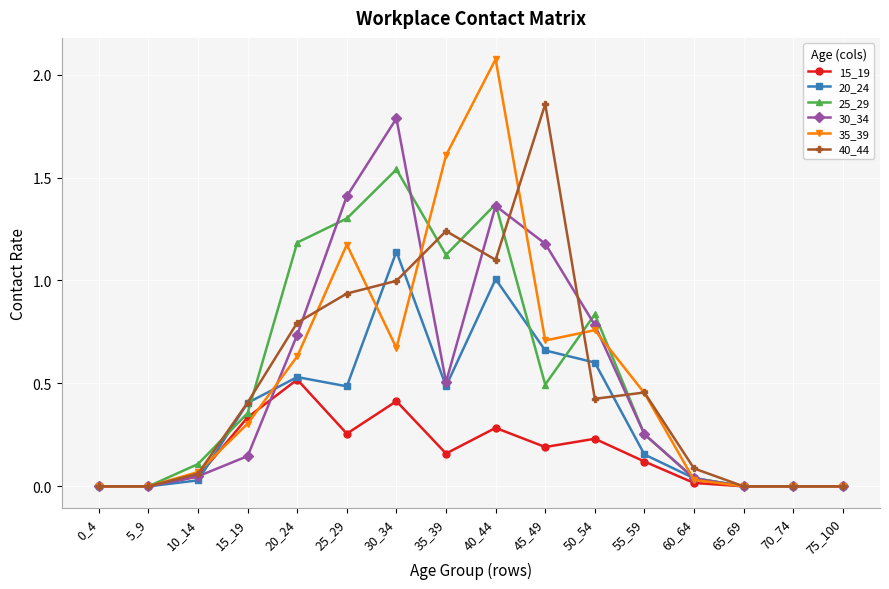

Which series has the widest spread of values?

35_39